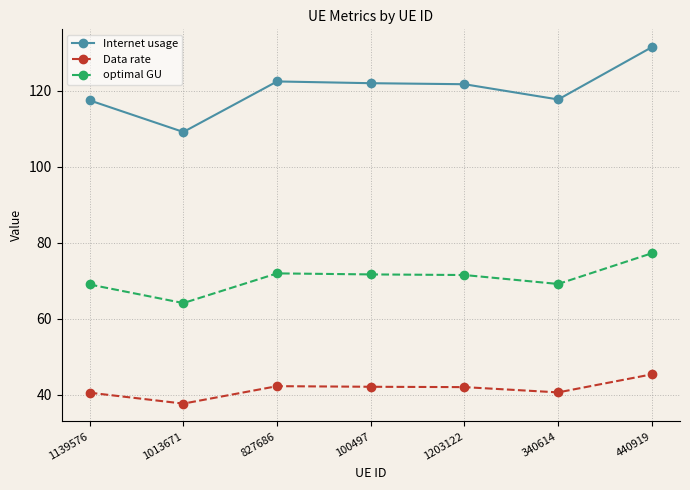

What value does the Data rate series have at 1013671?

37.7